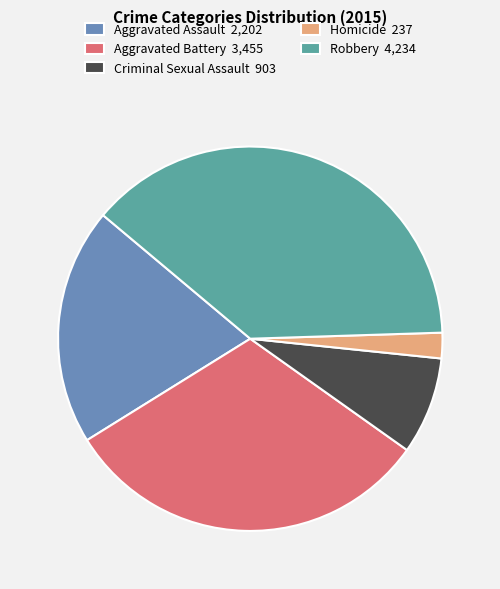

Is Robbery the majority of the pie?

No